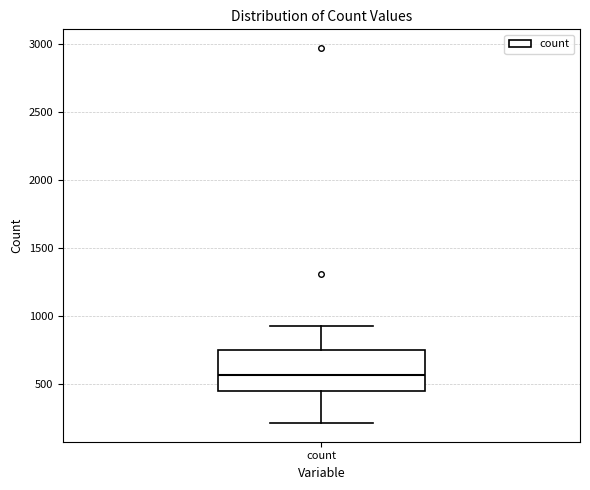

Read this box plot against the y-axis: the position of the median line, the range covered by the box, and the ends of both whiskers. The values are not printed on the chart, so give them approximately, as read against the axis.

median 550, box 450 to 750, whiskers 200 to 950